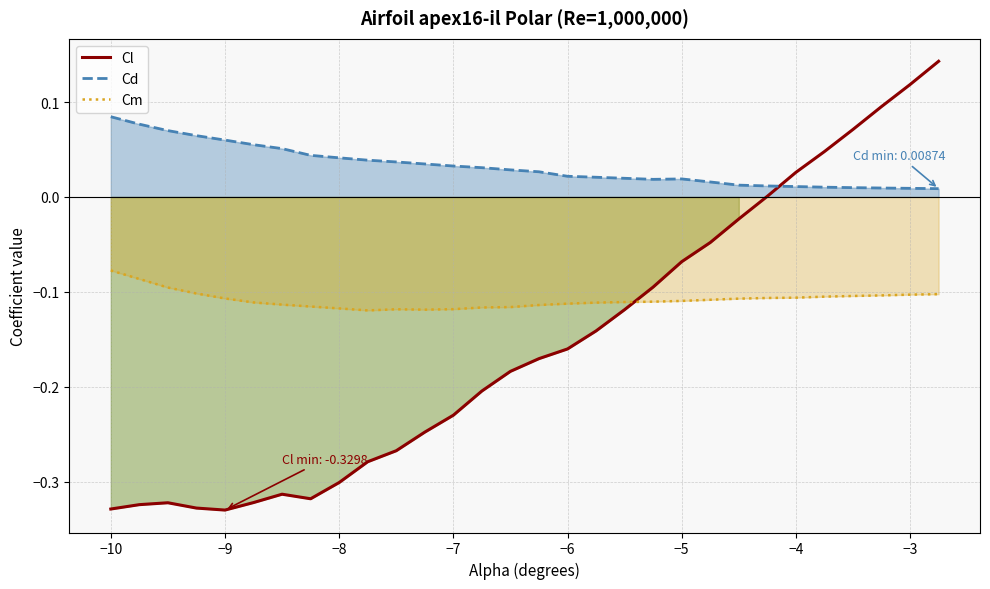

What are all the series names shown in the legend?

Cl, Cd, Cm